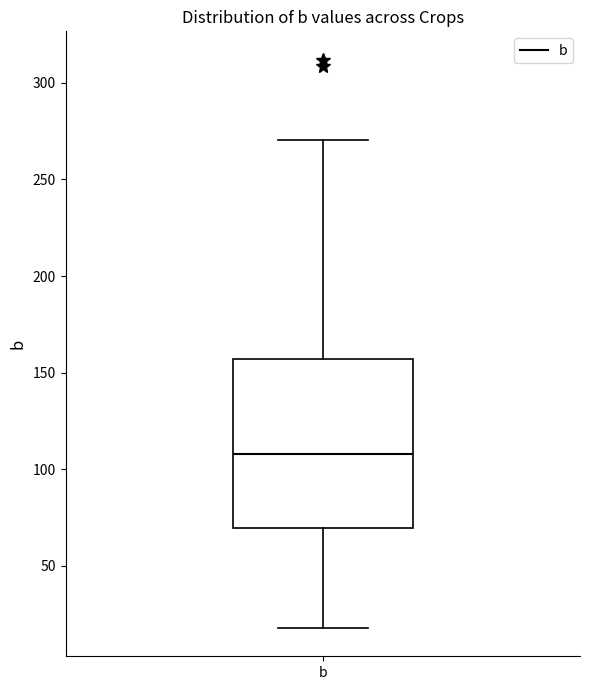

Read this box plot against the y-axis: the position of the median line, the range covered by the box, and the ends of both whiskers. The values are not printed on the chart, so give them approximately, as read against the axis.

median 110, box 70 to 155, whiskers 20 to 270